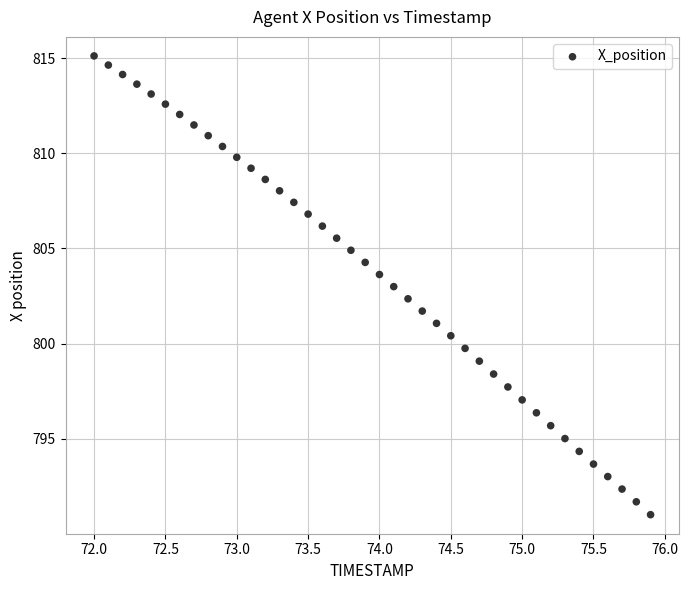

What is the range of Y values (max minus min)?

24.1